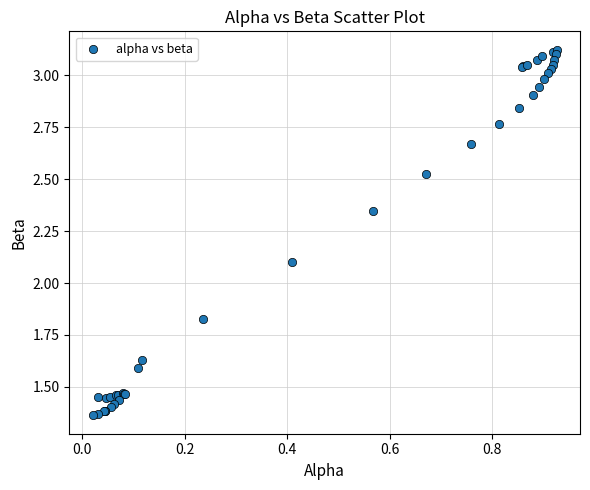

What Y value in the scatter plot is closest to 2?

2.1